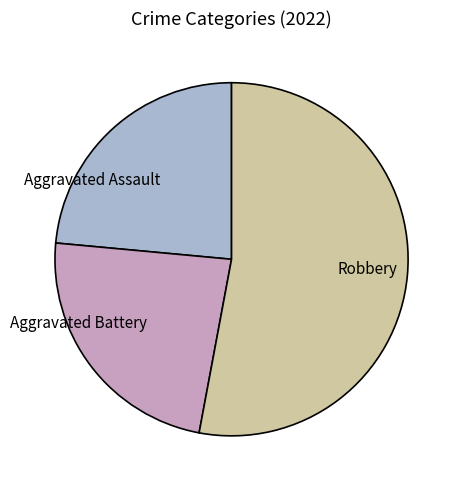

True or false: Robbery accounts for 62% of the total.

False